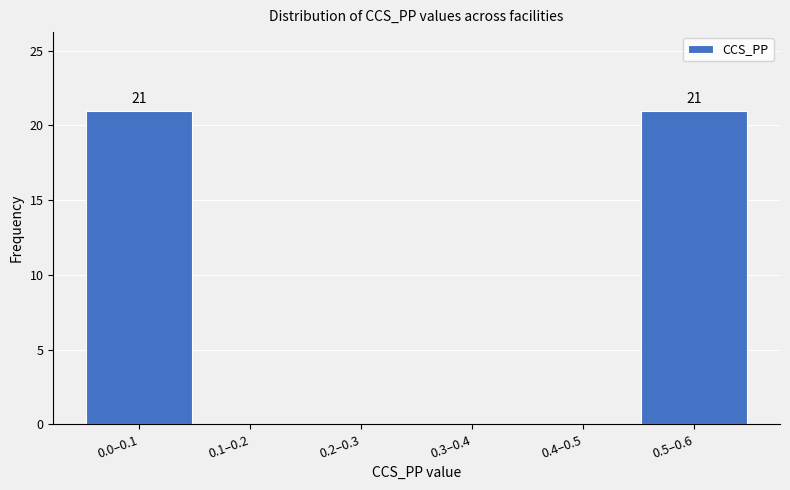

Reading left to right, transcribe all the data shown in this chart.

0.0–0.1=21	0.1–0.2=0	0.2–0.3=0	0.3–0.4=0	0.4–0.5=0	0.5–0.6=21